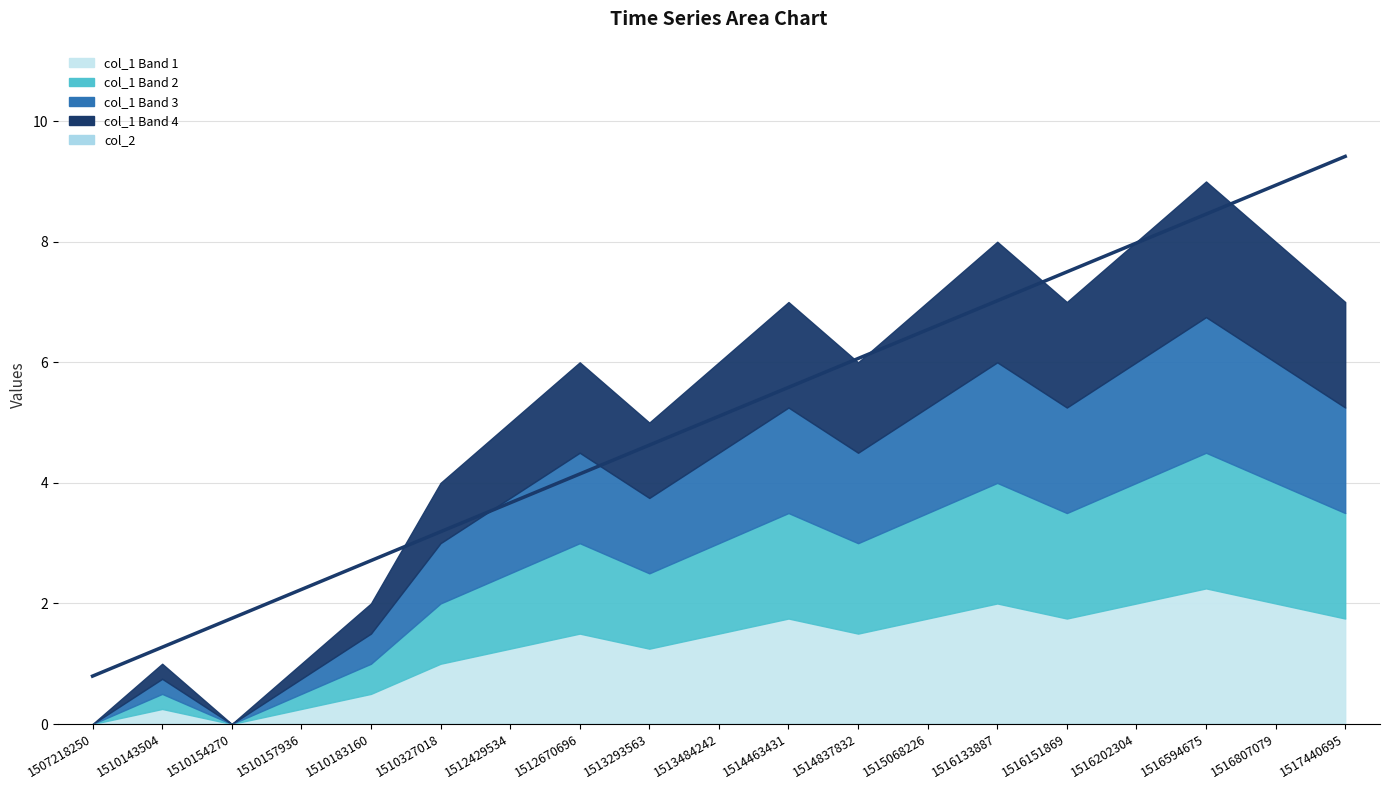

Approximately how many times larger is the value at 1507218250 compared to 1510157936?

0.4